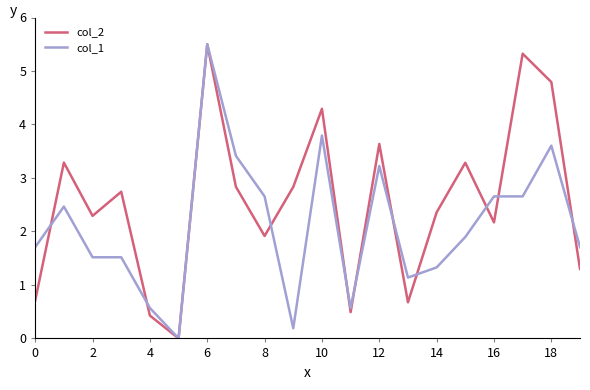

Rank the series by their average value, from highest to lowest.

col_2, col_1